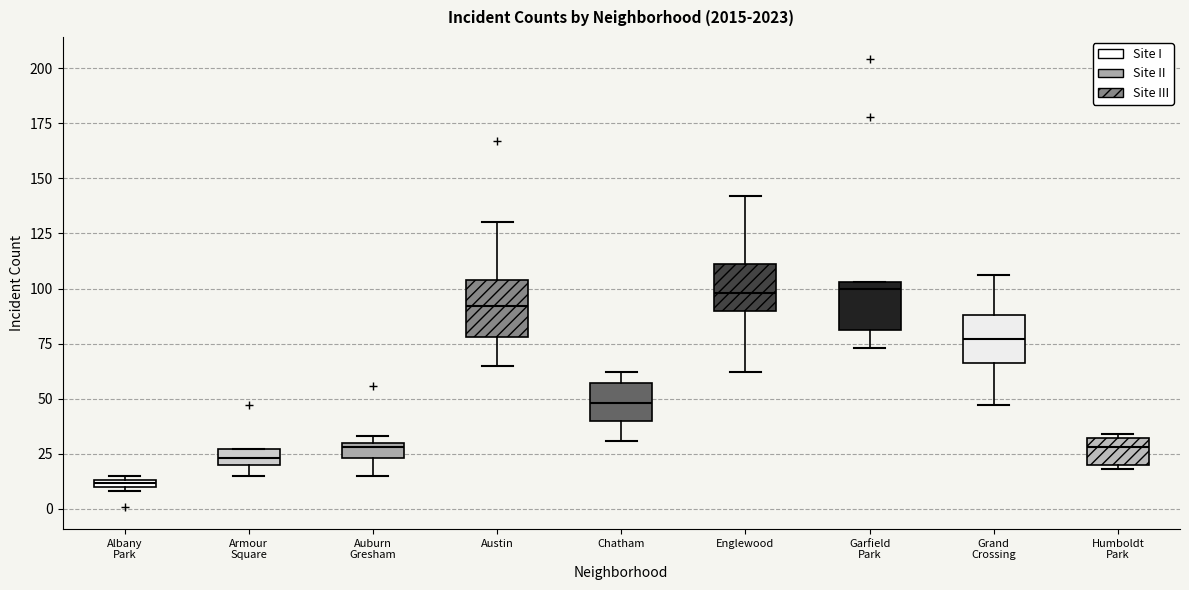

Where does the lower whisker of the box for Chatham end on the y-axis? The values are not printed on the chart, so give them approximately, as read against the axis.

30